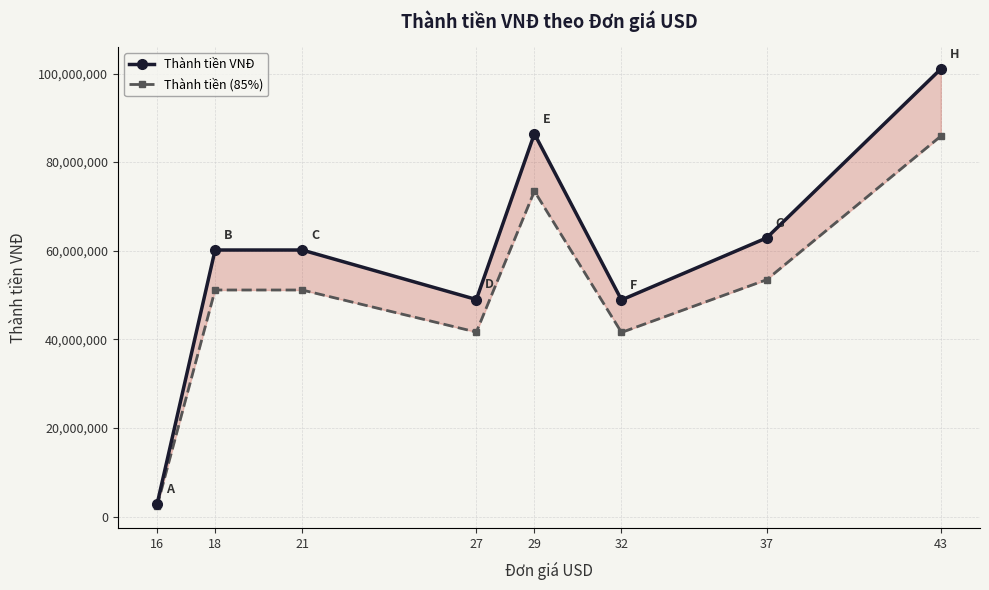

Reading left to right, what are all the values shown in this chart?

Thành tiền VNĐ: 2750400	60165000	60165000	48991500	86408400	48896000	62896300	101019900
Thành tiền (85%): 2337840	51140250	51140250	41642775	73447140	41561600	53461855	85866915